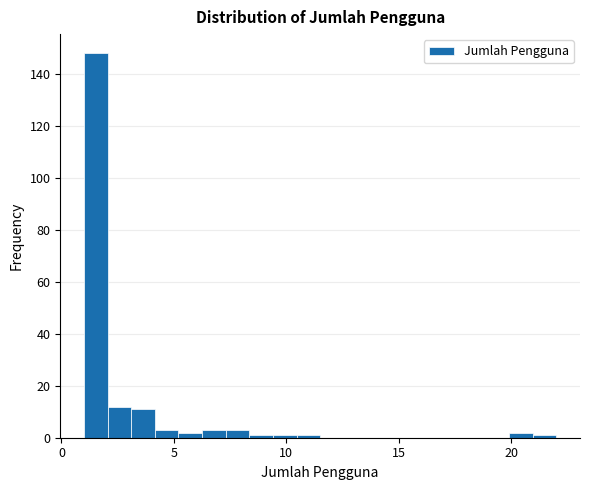

Read against the x-axis, roughly where is the centre of the tallest bar?

1.5